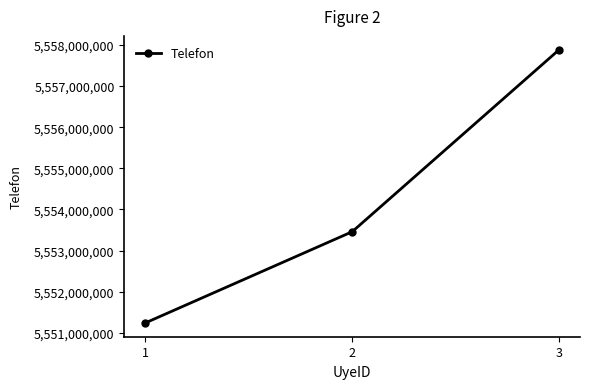

The value at 3 is 5557890123. True or false?

True